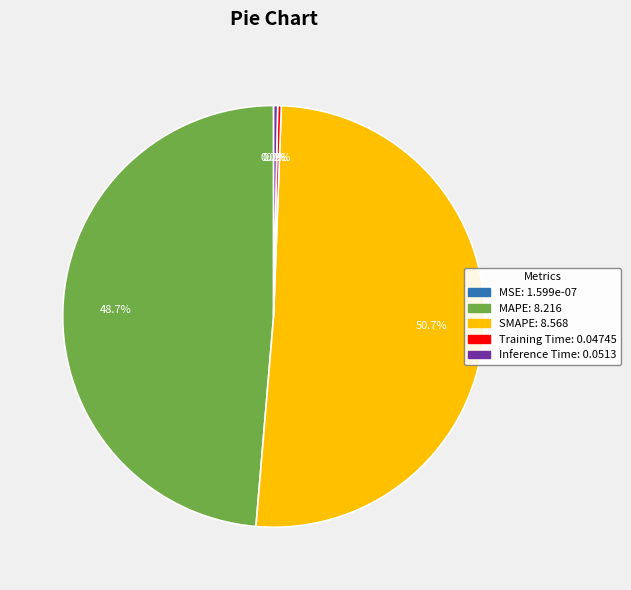

Count the number of slices in the pie.

5